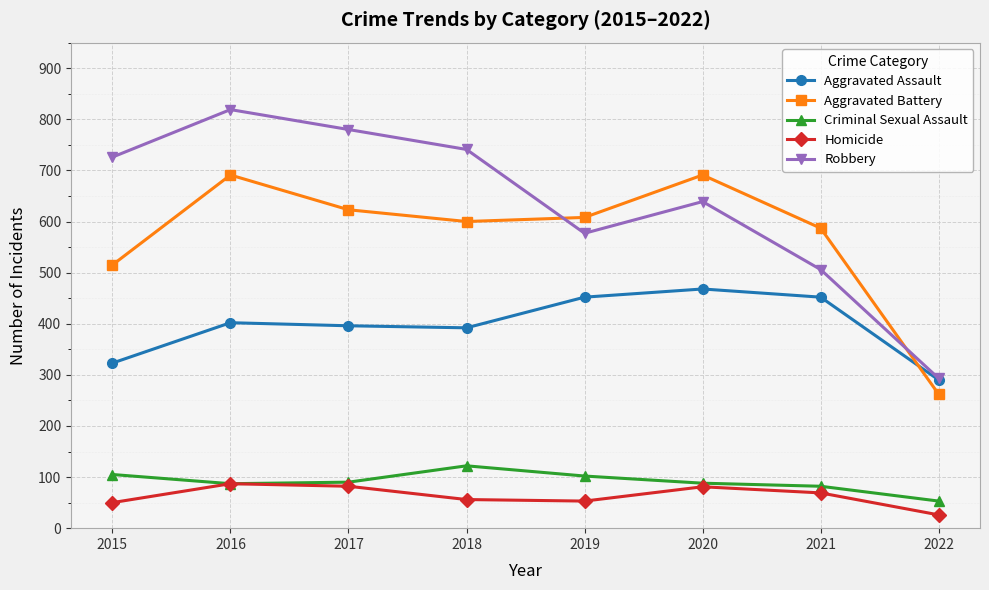

What is the sum of all Aggravated Battery values?

4577